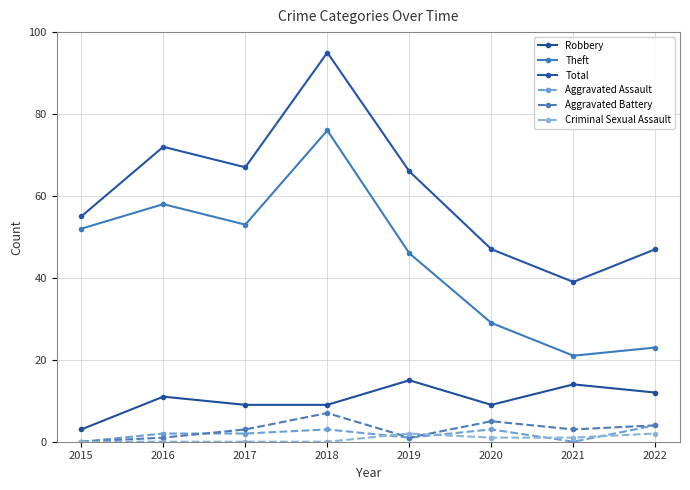

In Theft, how many points are higher than both neighbors (excluding endpoints)?

2